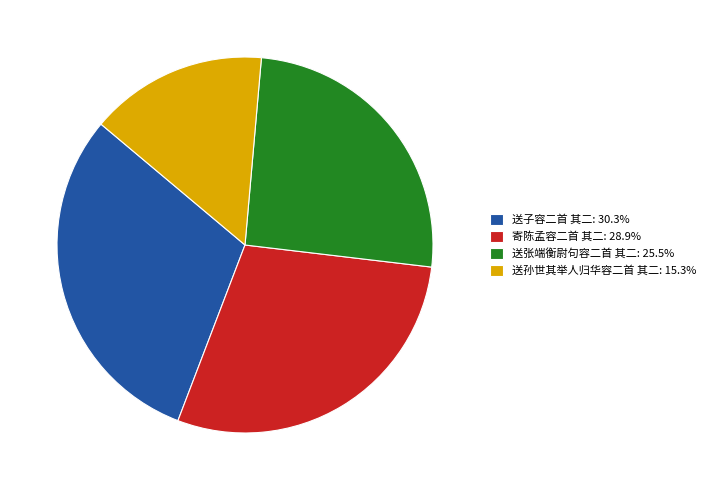

The 送张端衡尉句容二首 其二 slice represents 32% of the pie. True or false?

False